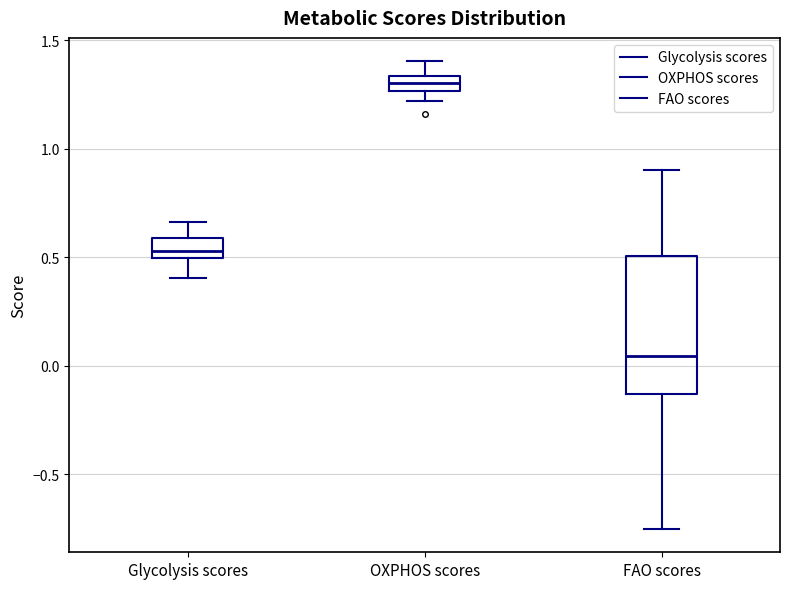

Where does the lower whisker of the box for Glycolysis scores end on the y-axis? The values are not printed on the chart, so give them approximately, as read against the axis.

0.40